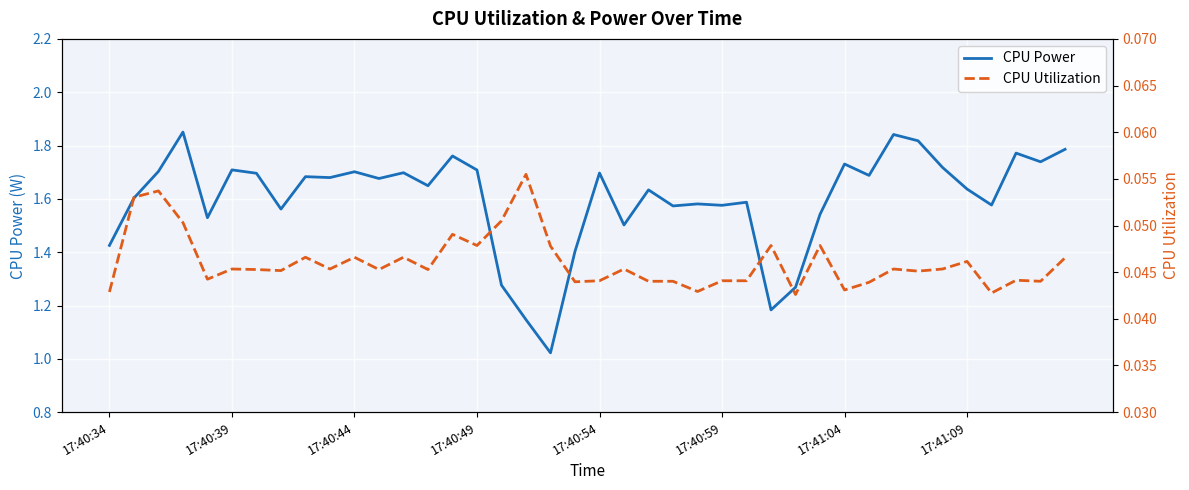

At how many categories does at least one series exceed 0?

40